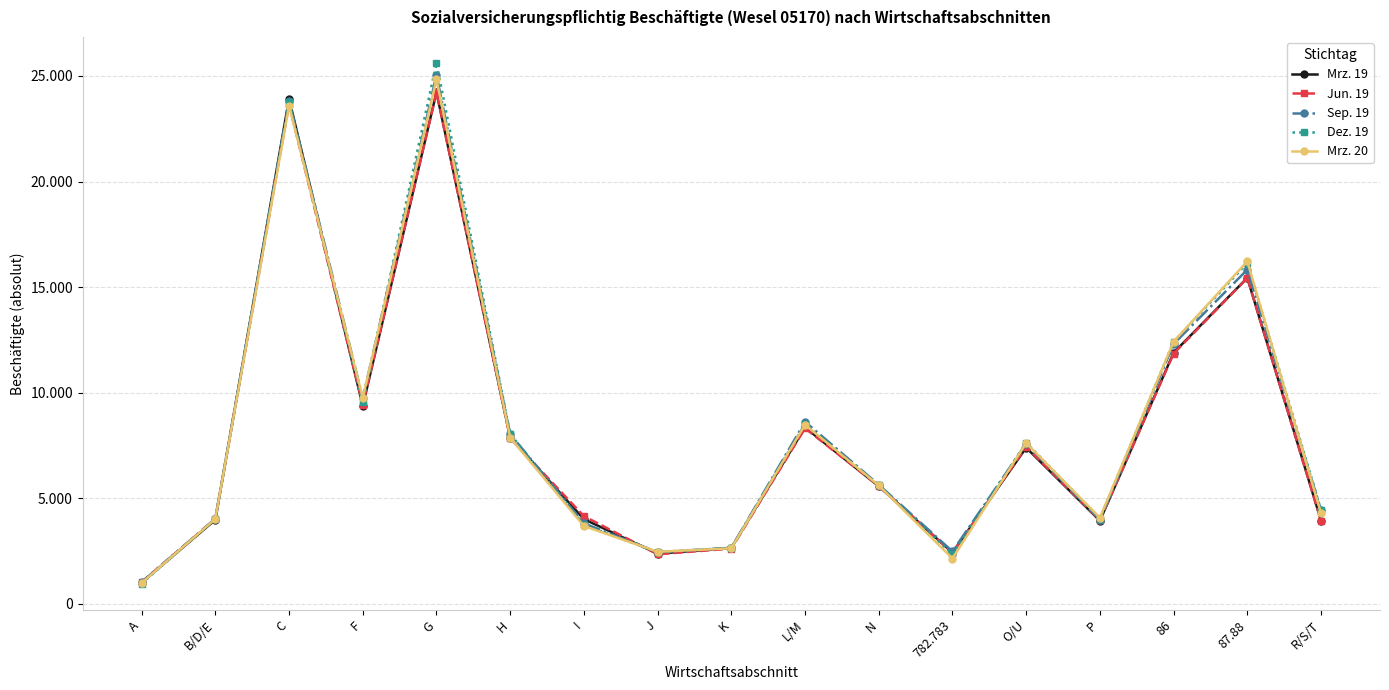

Is this an area chart (filled region under the line)?

No